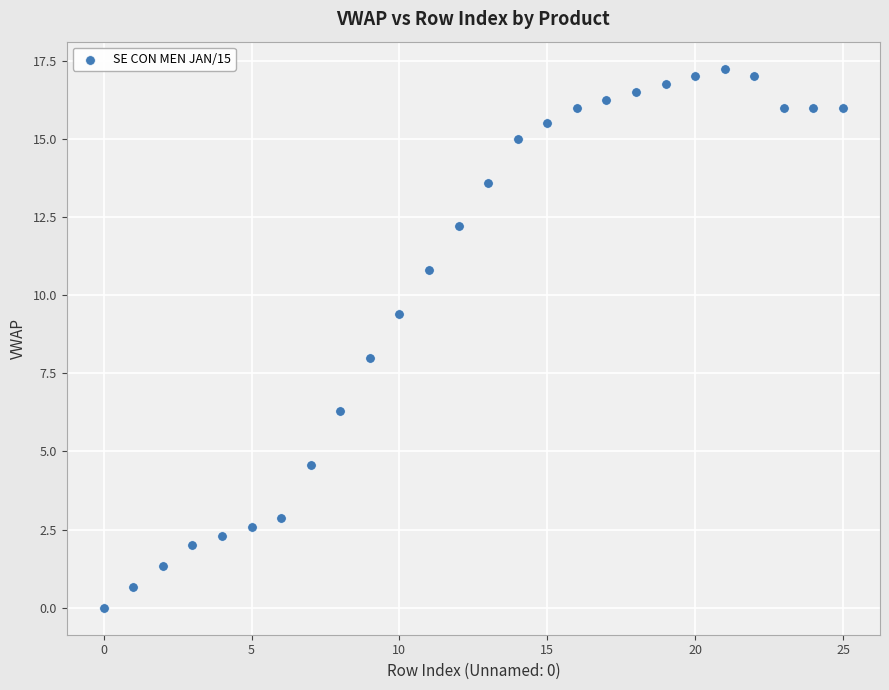

What is the range of Y values (max minus min)?

17.2